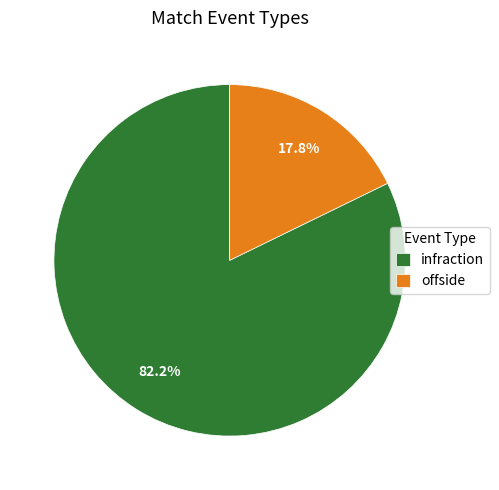

What is the total percentage of offside and infraction?

100.0%